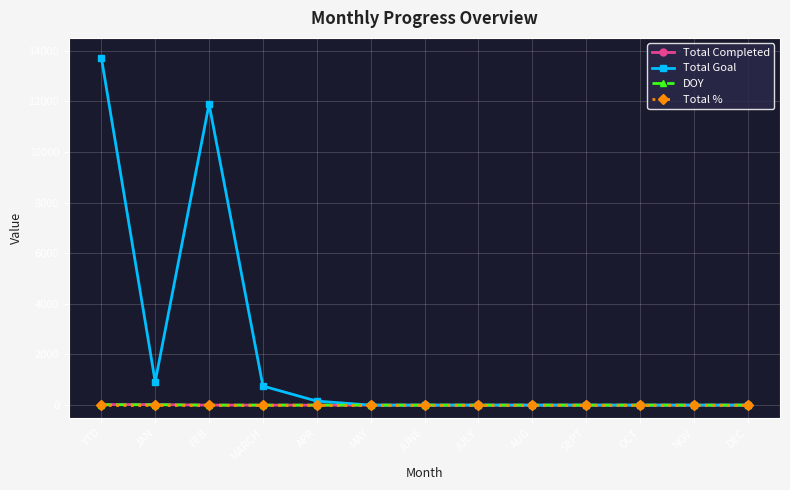

The Total Goal series shows 6555 at FEB. True or false?

False